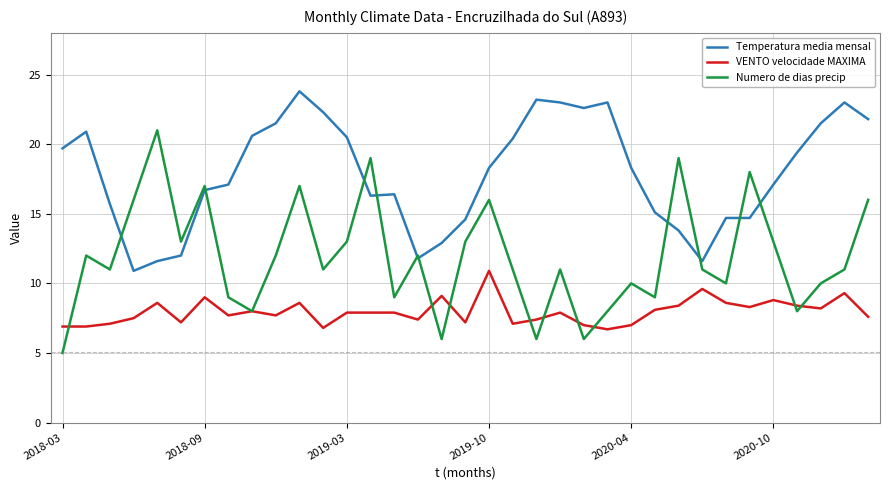

Which series has the largest total across all categories?

Temperatura media mensal